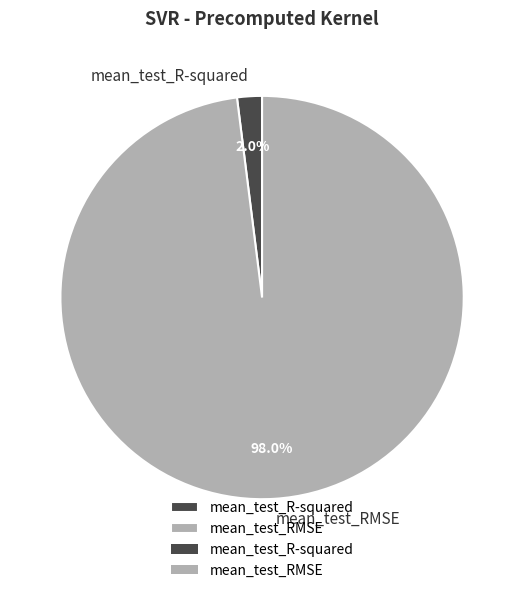

How many segments does this pie chart have?

2